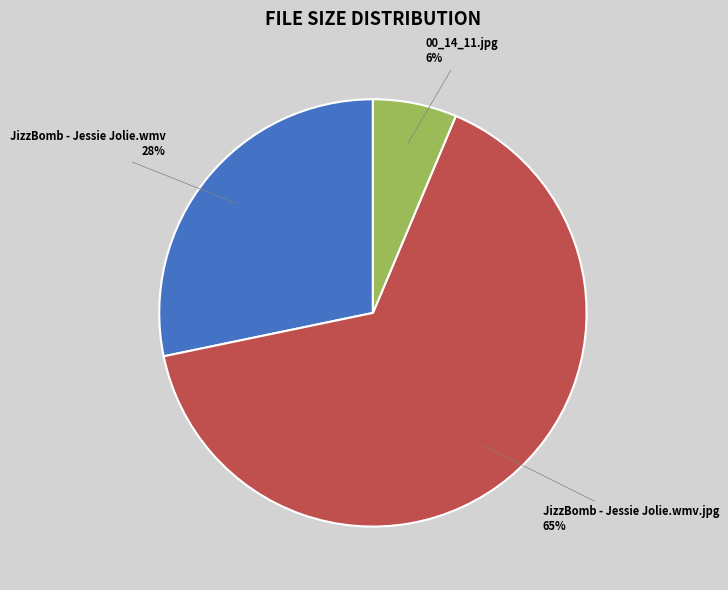

Count the number of slices in the pie.

3